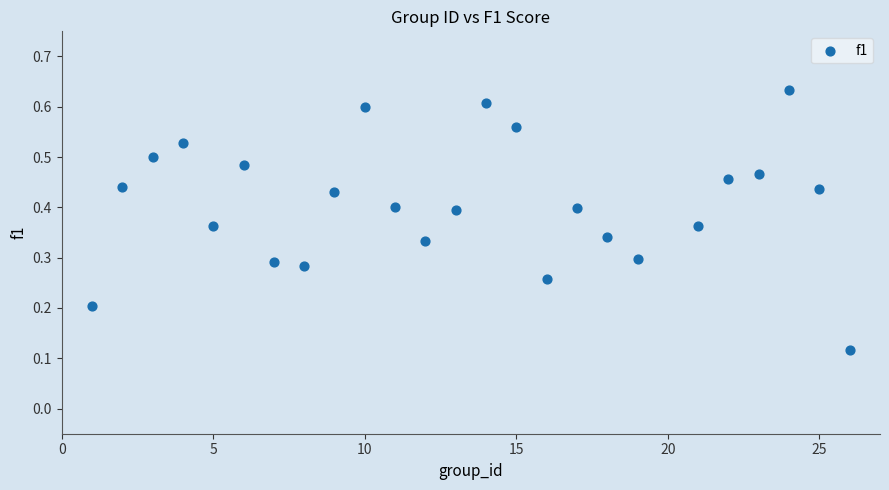

Count the number of points in this scatter plot.

25